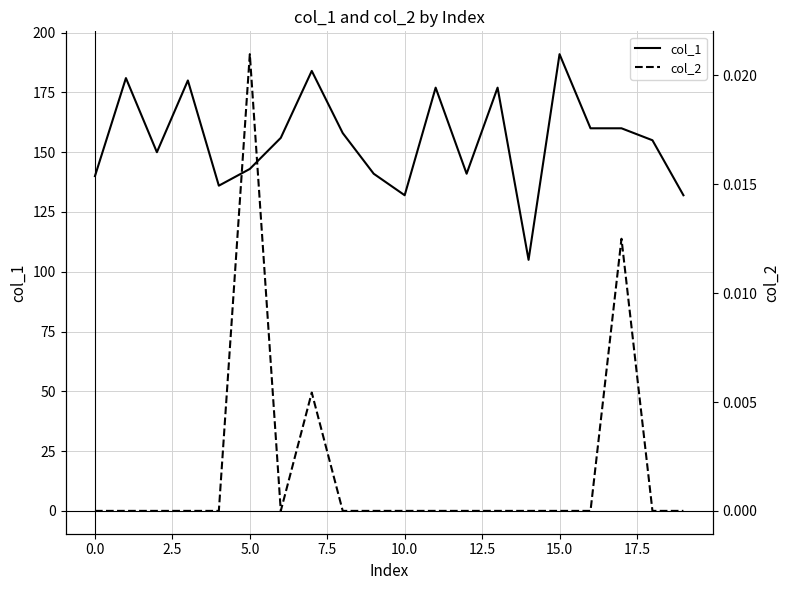

The value of col_1 at 10.0 is 34. True or false?

False